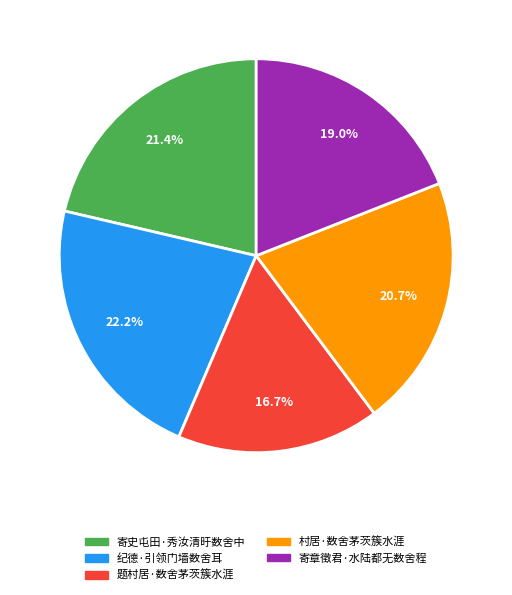

Which slice is the largest?

纪德·引领门墙数舍耳